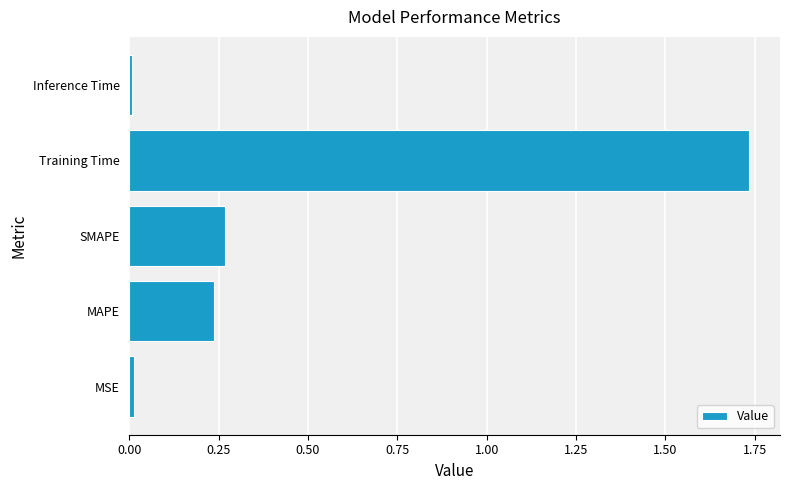

Is it true that the value at Inference Time is 0.0?

True